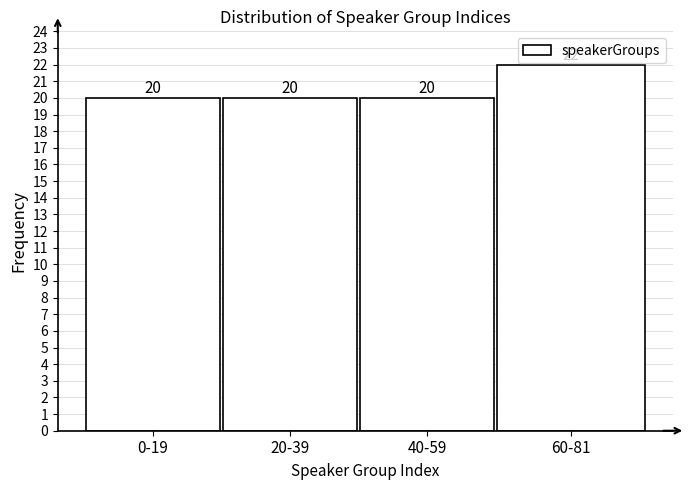

Reading left to right, transcribe all the data shown in this chart.

20	20	20	22